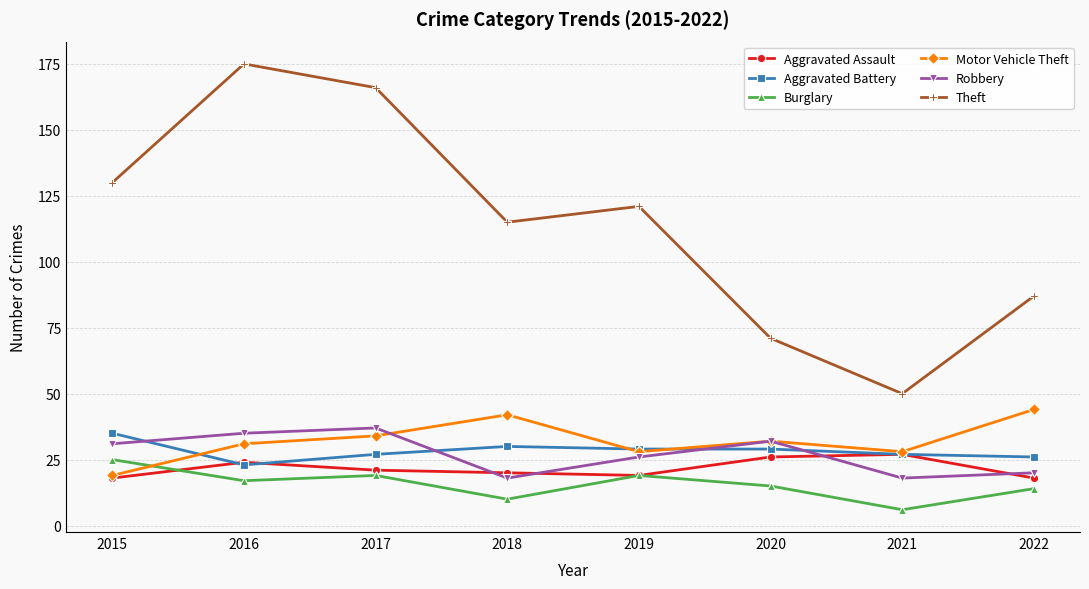

How many lines are shown in the chart?

6